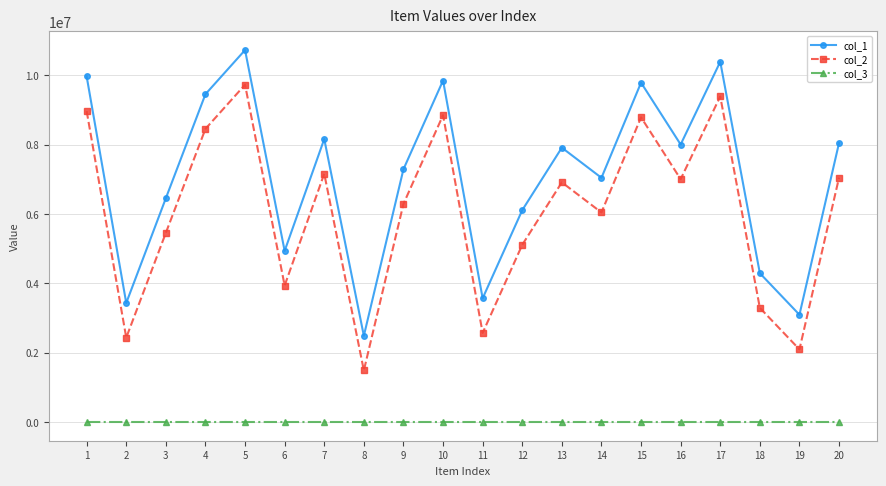

List the series in order of their peak value, highest first.

col_1, col_2, col_3